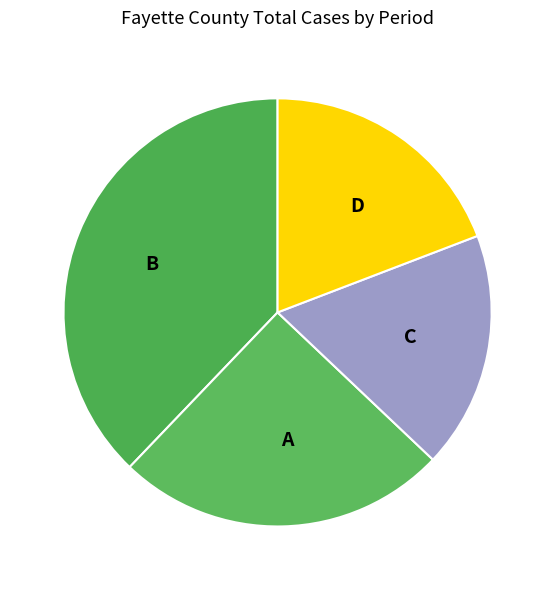

Combined, do D and C account for over 50%?

No